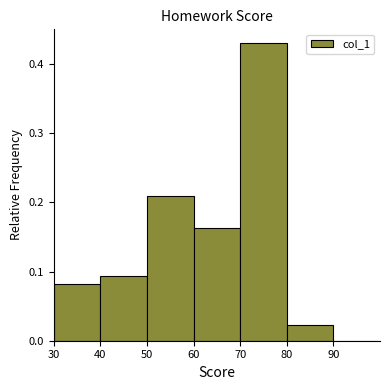

Reading left to right, transcribe this chart: for each bar, give the range it covers on the x-axis and its height. The values are not printed on the chart, so give them approximately, as read against the axis.

30 to 40: 0.08
40 to 50: 0.09
50 to 60: 0.21
60 to 70: 0.16
70 to 80: 0.43
80 to 90: 0.02
90 to 100: 0